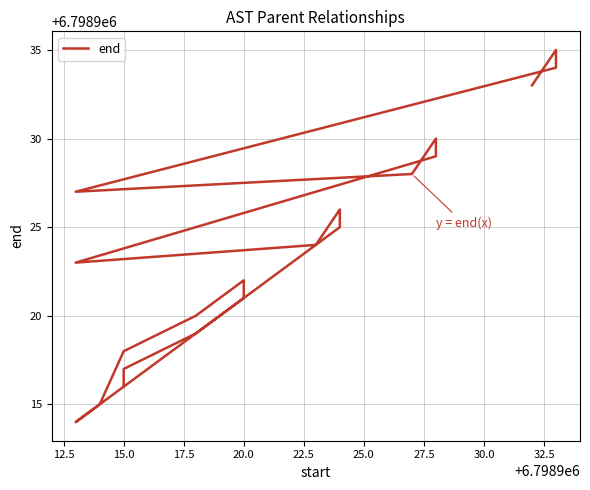

What is the average value?

6798924